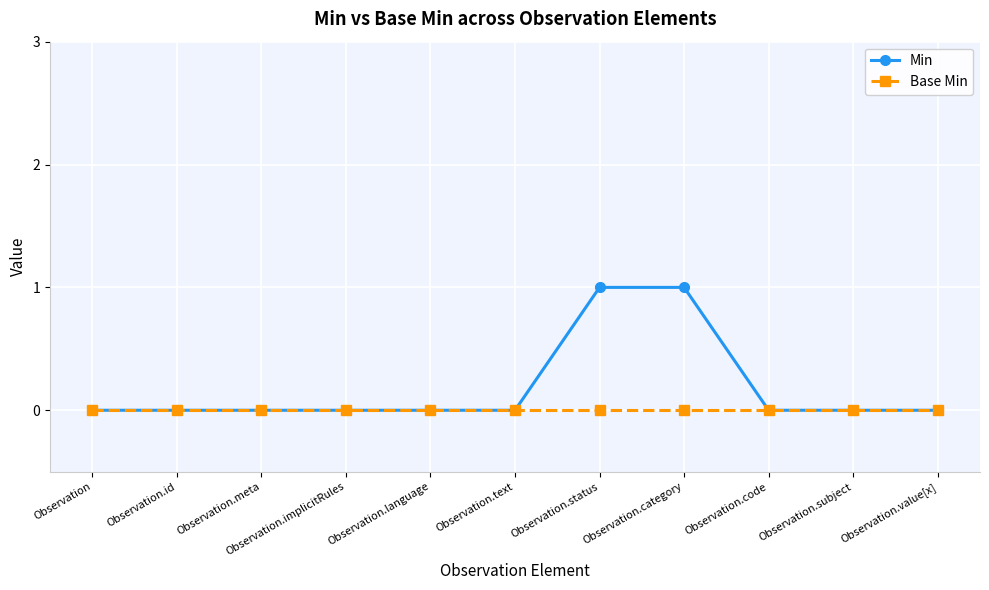

Which series changed the most between Observation.category and Observation.value[x]?

Min